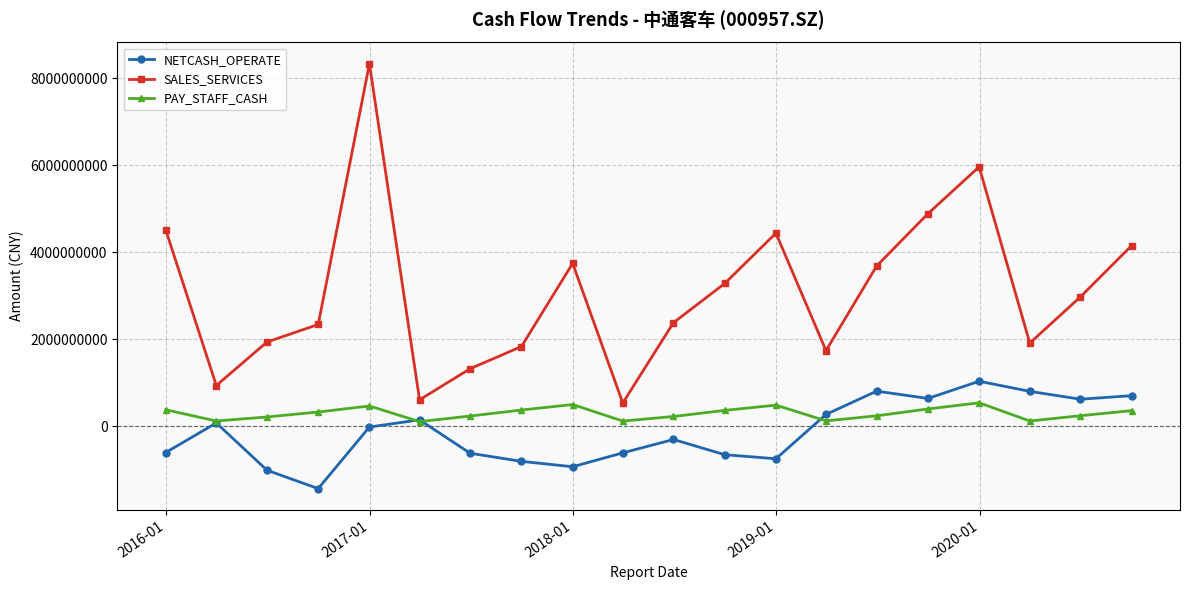

Which series has the largest range (max minus min)?

SALES_SERVICES